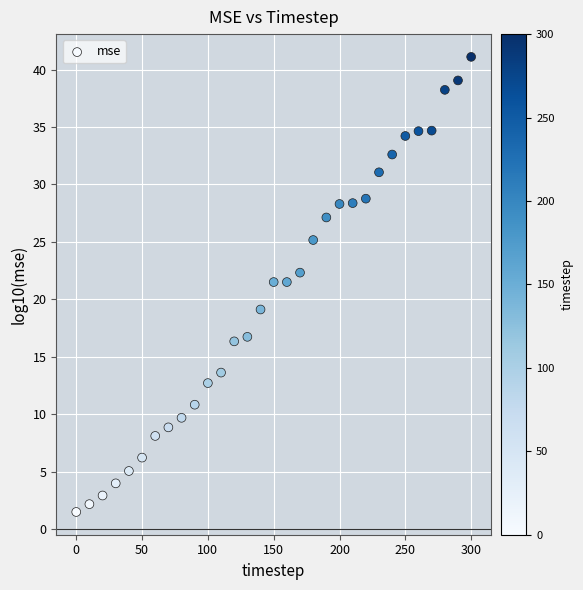

What is the range of Y values (max minus min)?

39.6